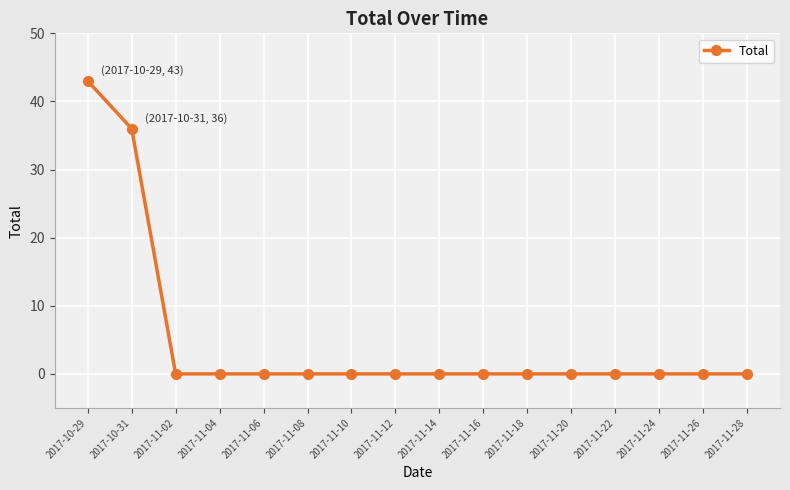

What is the label of the 7th point from the right?

2017-11-16